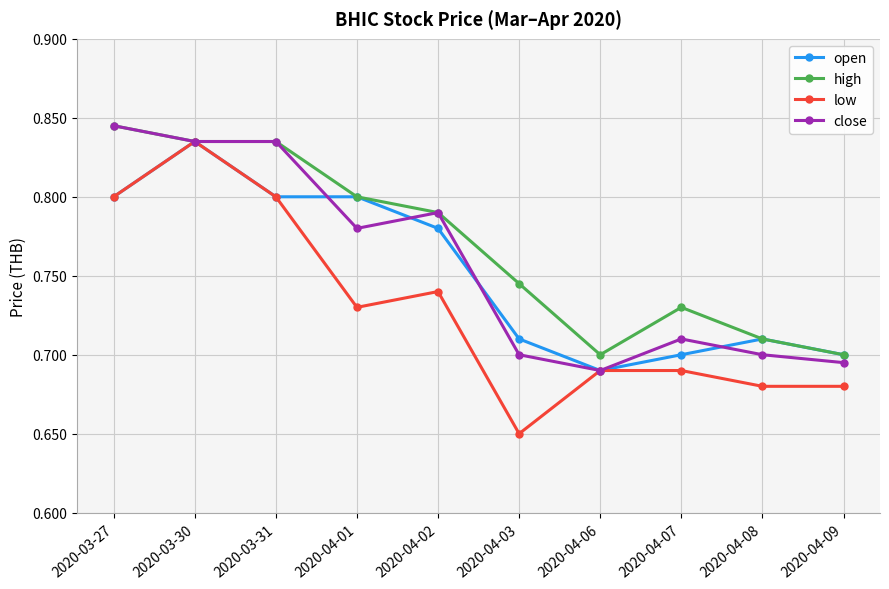

How many lines are shown in the chart?

4